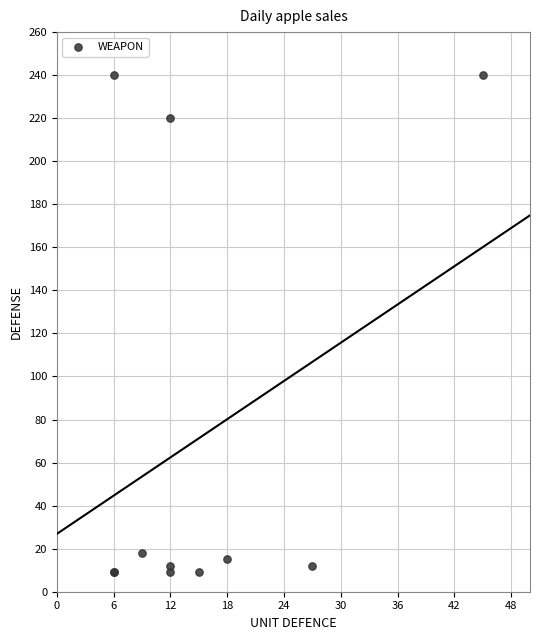

What Y value in the scatter plot is closest to 124?

220